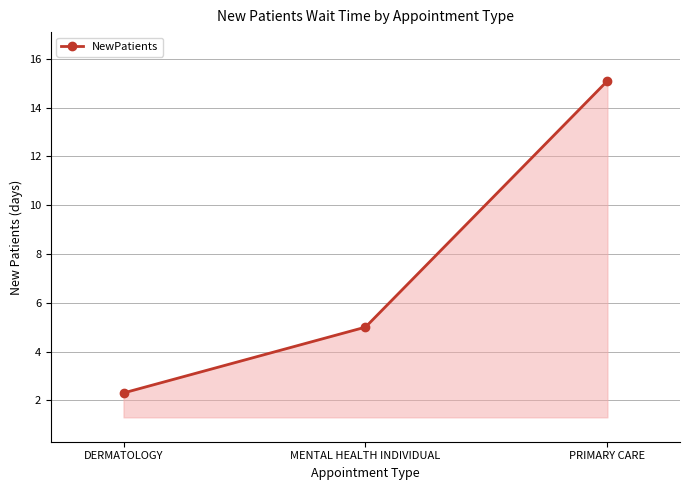

What is the difference between the values at MENTAL HEALTH INDIVIDUAL and PRIMARY CARE?

10.1